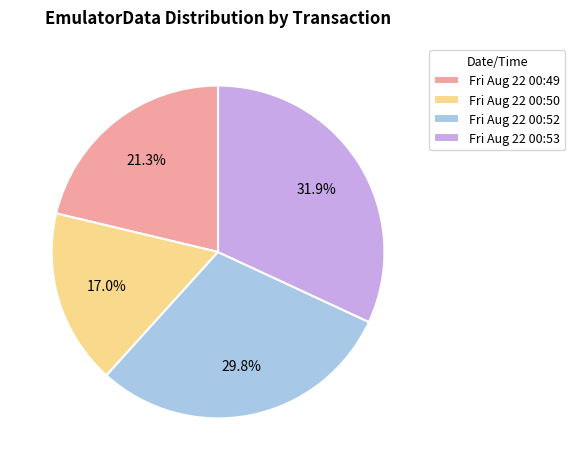

Approximately how many times larger is the value at Fri Aug 22 00:50 compared to Fri Aug 22 00:53?

0.5